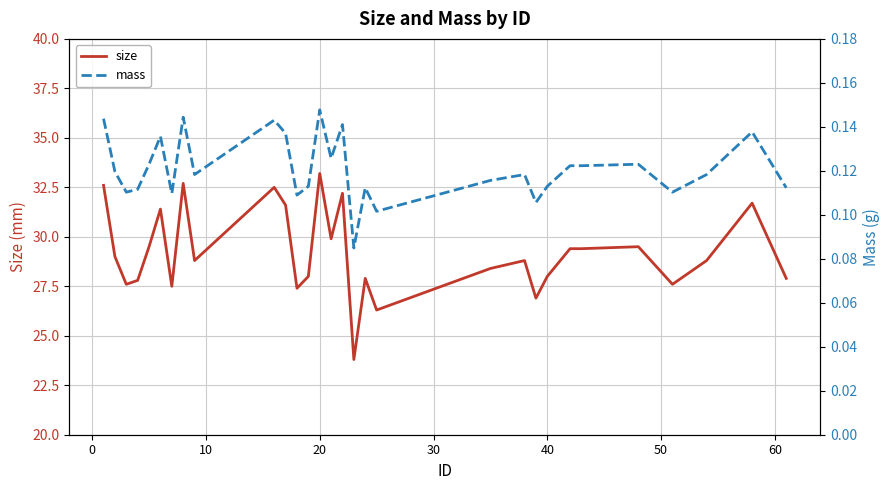

How many categories are shown in the chart?

30